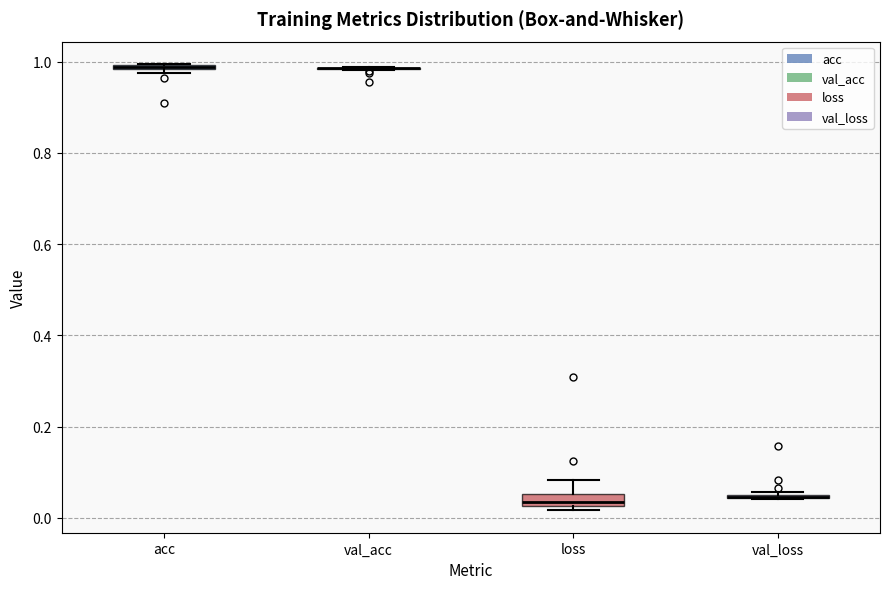

Where is the lower edge of the box for val_loss on the y-axis? The values are not printed on the chart, so give them approximately, as read against the axis.

0.04